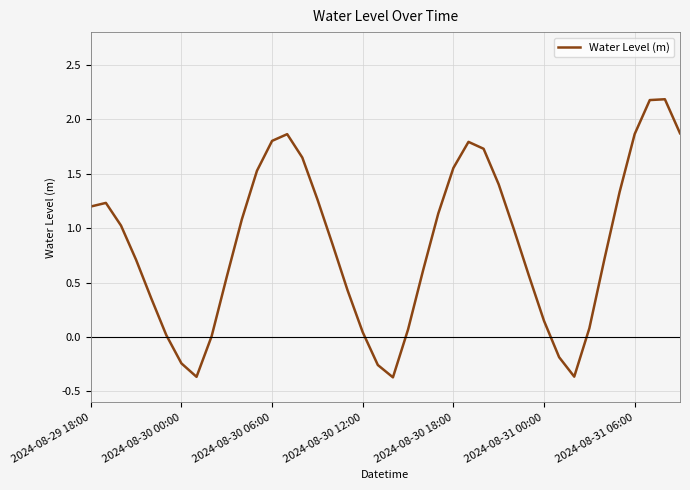

What is the maximum value shown in the chart?

2.2